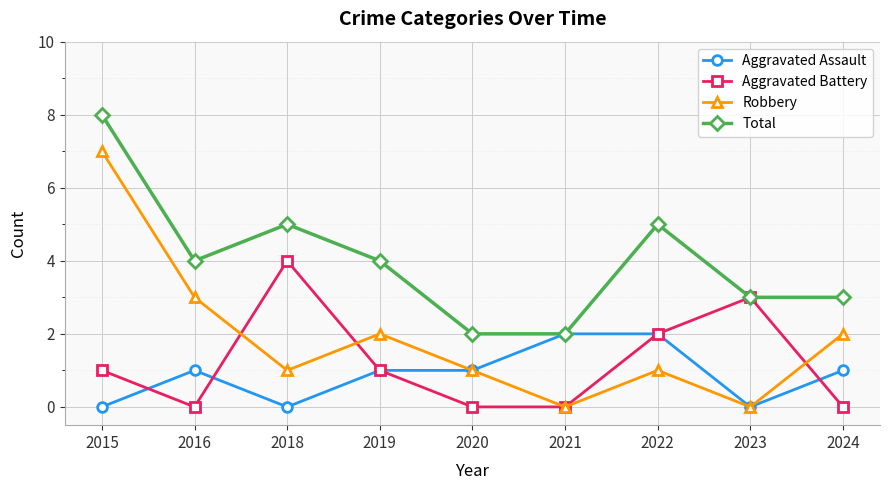

Does the chart display data point markers on the line(s)?

Yes